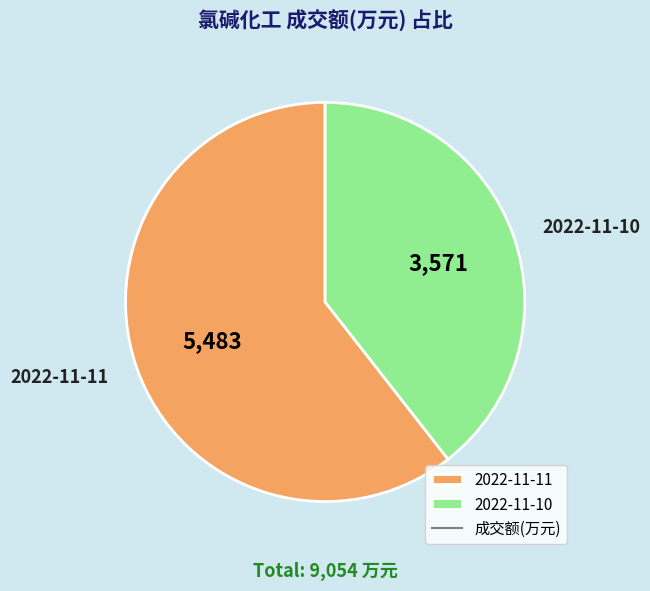

Which has a higher value, 2022-11-10 or 2022-11-11?

2022-11-11